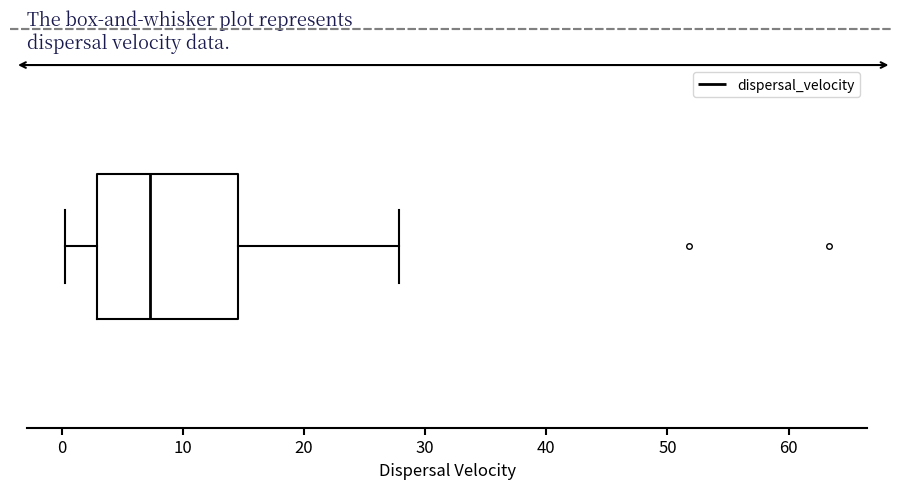

Transcribe this box plot: give where the median line is, the range the box spans, and where the two whiskers end, as read against the x-axis. The values are not printed on the chart, so give them approximately, as read against the axis.

median 7, box 3 to 15, whiskers 0 to 28